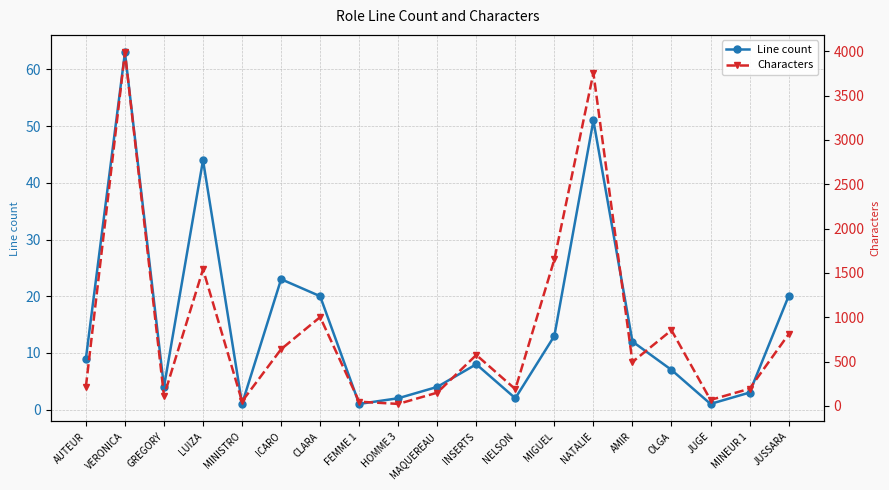

What is the sum of all Line count values?

288